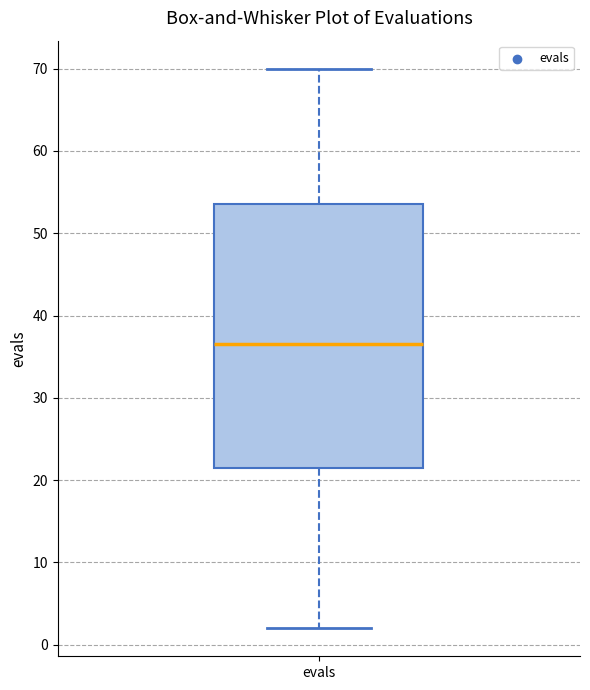

Transcribe this box plot: give where the median line is, the range the box spans, and where the two whiskers end, as read against the y-axis. The values are not printed on the chart, so give them approximately, as read against the axis.

median 37, box 22 to 54, whiskers 2 to 70